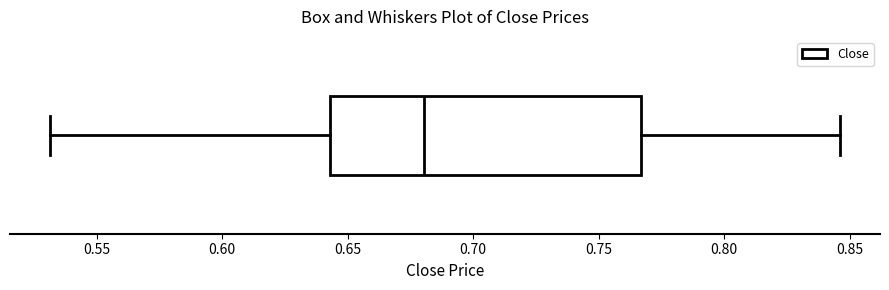

Transcribe this box plot: give where the median line is, the range the box spans, and where the two whiskers end, as read against the x-axis. The values are not printed on the chart, so give them approximately, as read against the axis.

median 0.680, box 0.645 to 0.765, whiskers 0.530 to 0.845